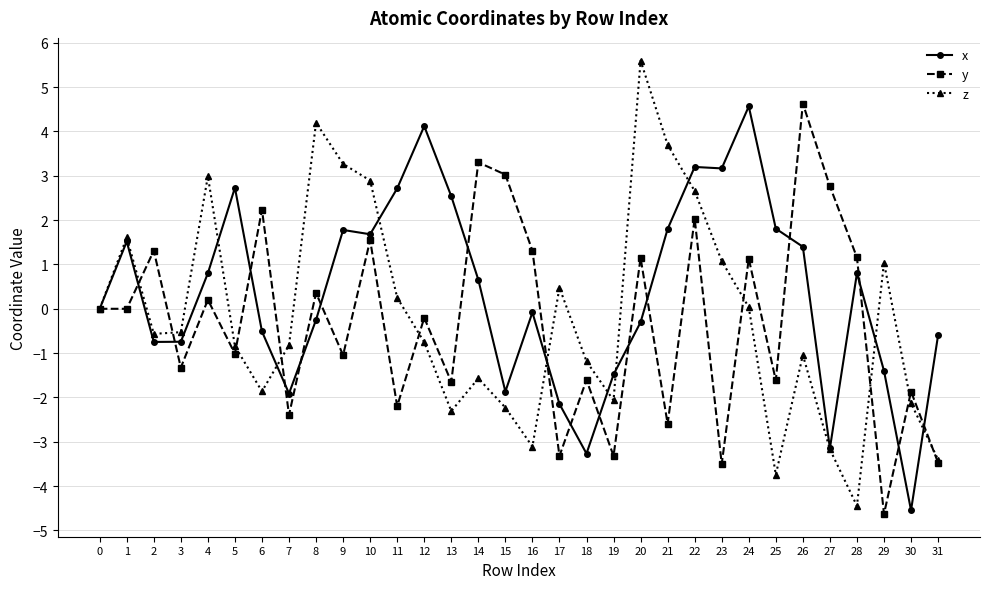

Where is the first local maximum for y?

2